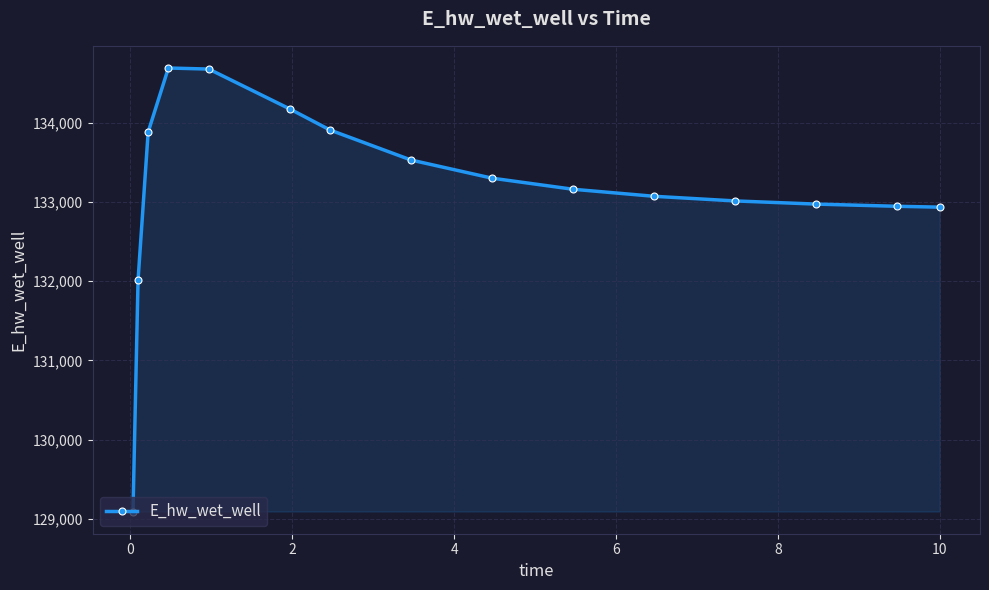

True or false: there are more than 2 points higher than both neighbors.

False